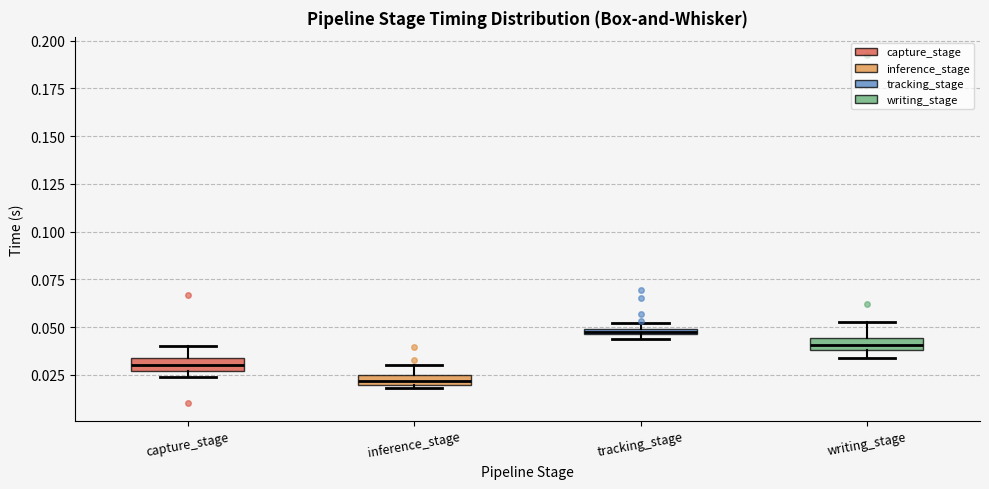

Where is the lower edge of the box for inference_stage on the y-axis? The values are not printed on the chart, so give them approximately, as read against the axis.

0.020